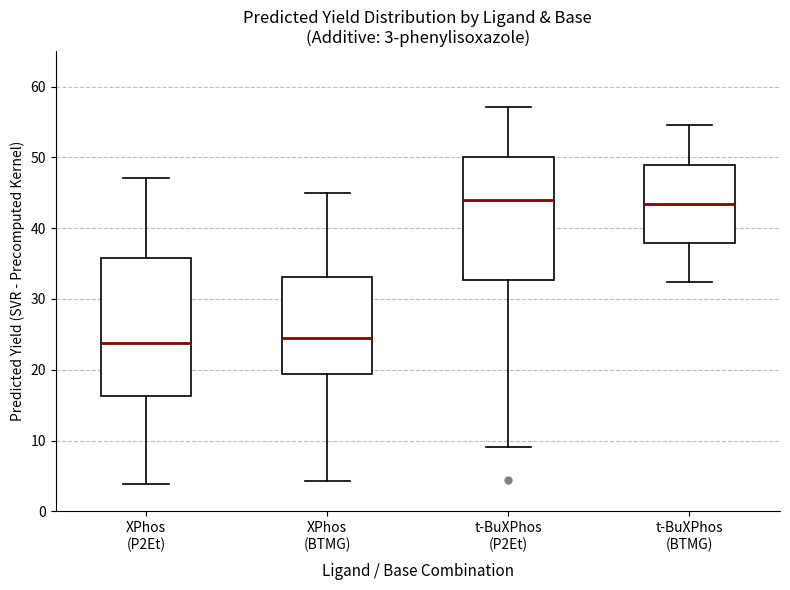

Which box is the tallest, from its lower edge to its upper edge?

XPhos (P2Et)